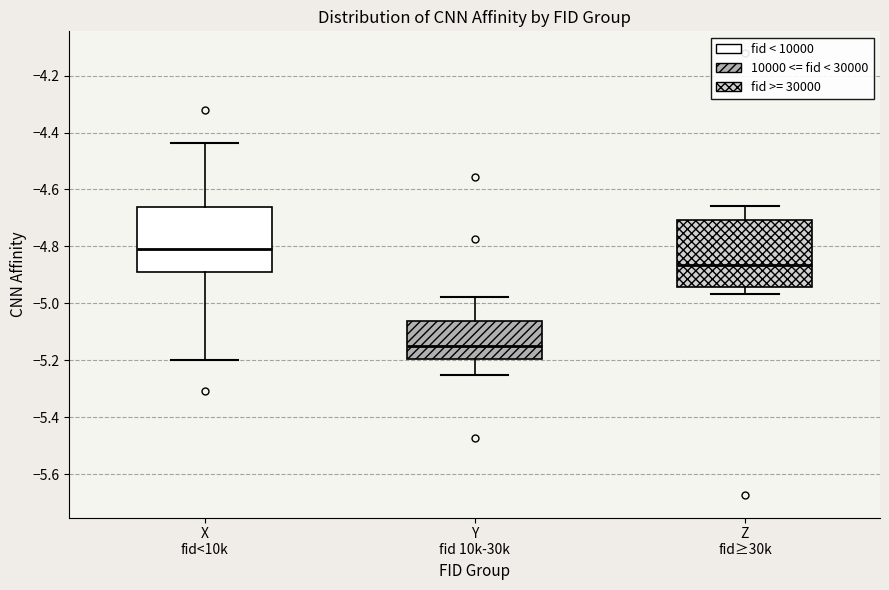

Reading left to right, read every box against the y-axis: the position of its median line, the range the box covers, and the ends of its whiskers. The values are not printed on the chart, so give them approximately, as read against the axis.

X fid<10k: median -4.82, box -4.88 to -4.66, whiskers -5.20 to -4.44
Y fid 10k-30k: median -5.14, box -5.20 to -5.06, whiskers -5.26 to -4.98
Z fid≥30k: median -4.86, box -4.94 to -4.70, whiskers -4.96 to -4.66